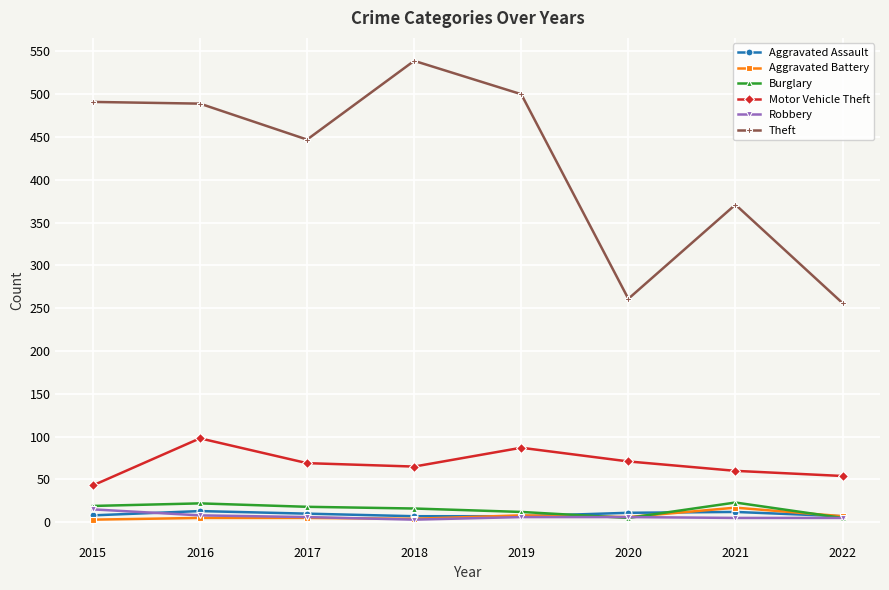

Is the value of Burglary at 2017 greater than the value of Motor Vehicle Theft at 2017?

No